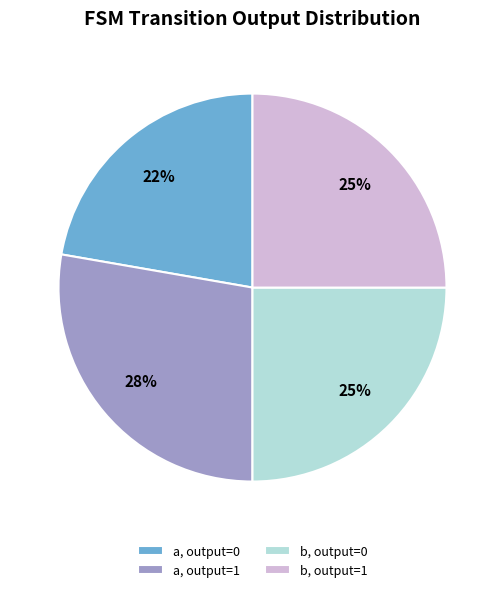

Which slice is the largest?

a, output=1